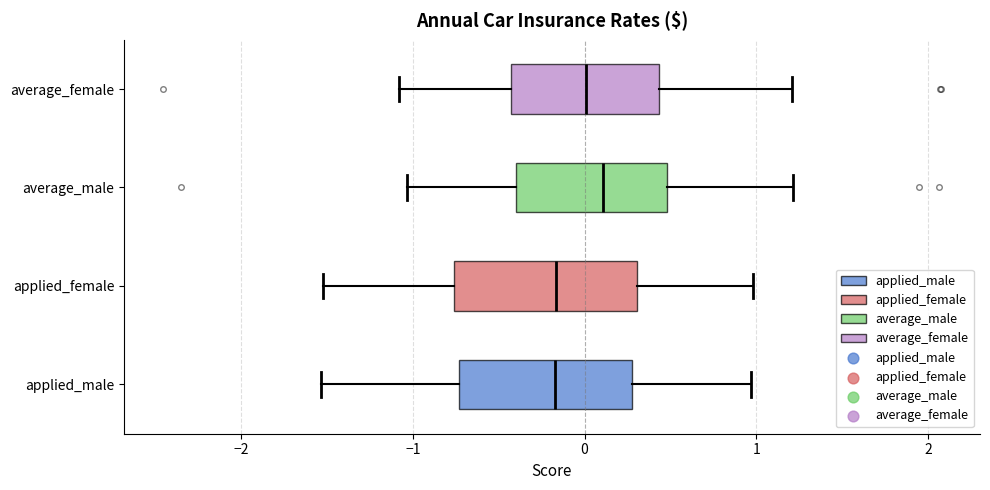

Reading bottom to top, transcribe this box plot: for each box, give where its median line is, the range the box spans, and where its two whiskers end, as read against the x-axis. The values are not printed on the chart, so give them approximately, as read against the axis.

applied_male: median -0.2, box -0.7 to 0.3, whiskers -1.5 to 1.0
applied_female: median -0.2, box -0.8 to 0.3, whiskers -1.5 to 1.0
average_male: median 0.1, box -0.4 to 0.5, whiskers -1.0 to 1.2
average_female: median 0.0, box -0.4 to 0.4, whiskers -1.1 to 1.2